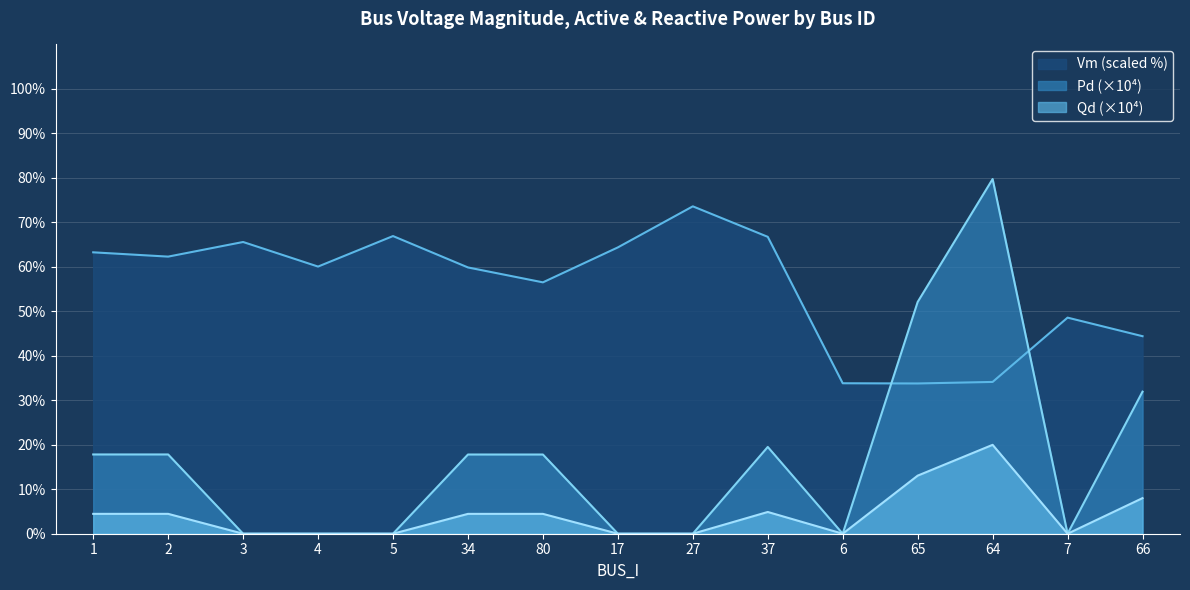

Which series changed the most between 17 and 66?

Pd (×10⁴)